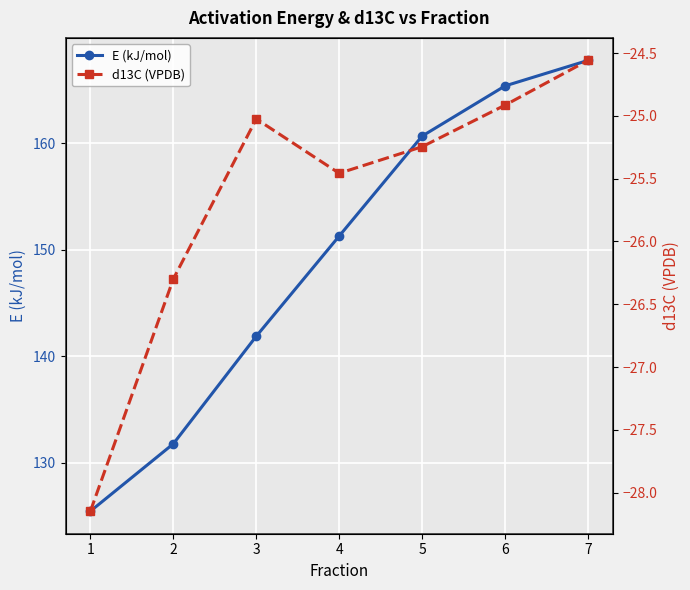

In d13C (VPDB), how many points are lower than both neighbors (excluding endpoints)?

1